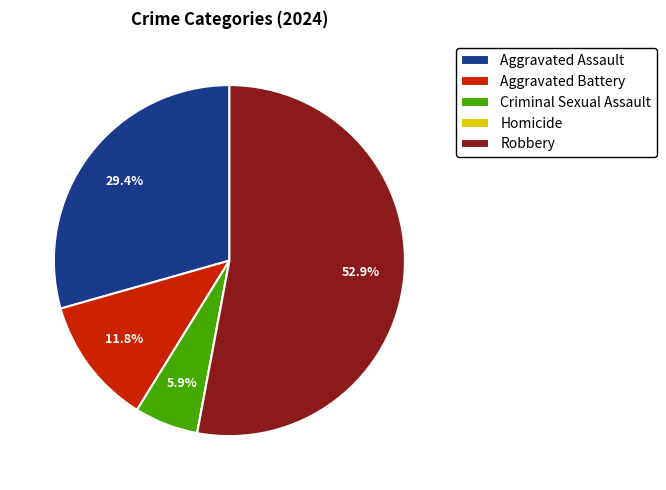

To the nearest percent, what percentage of the pie is Aggravated Battery?

12%